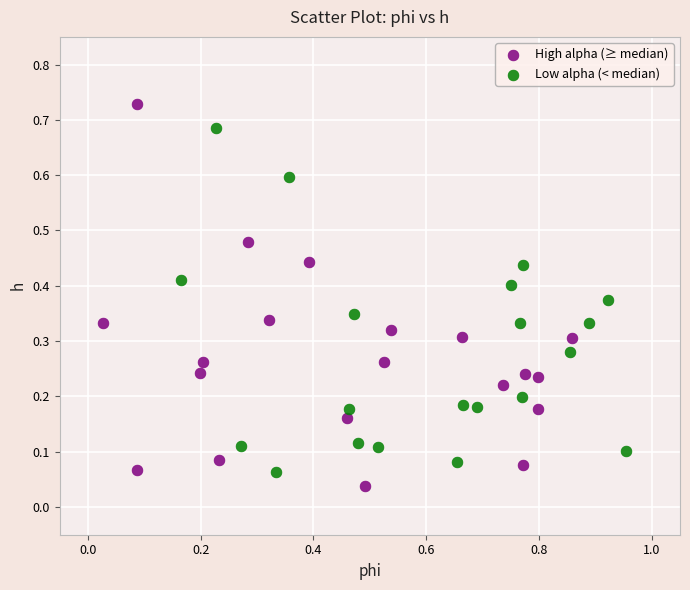

Which series reaches the maximum Y coordinate?

High alpha (≥ median)